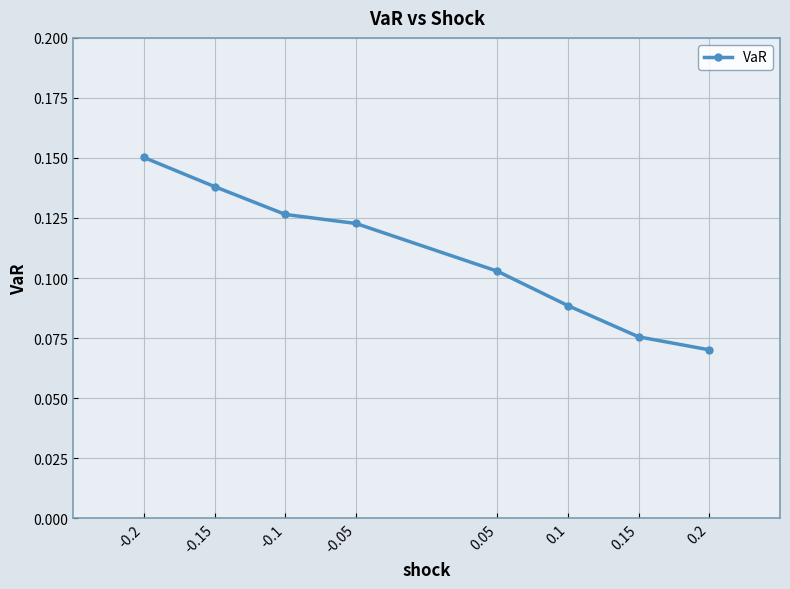

True or false: the data shows 0.0 at -0.2.

False